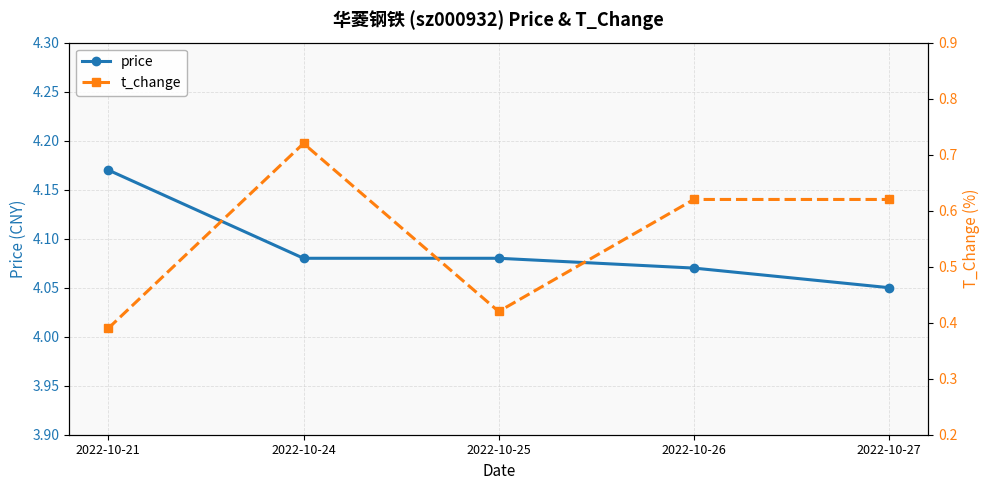

At which category does t_change reach its first local peak?

2022-10-24